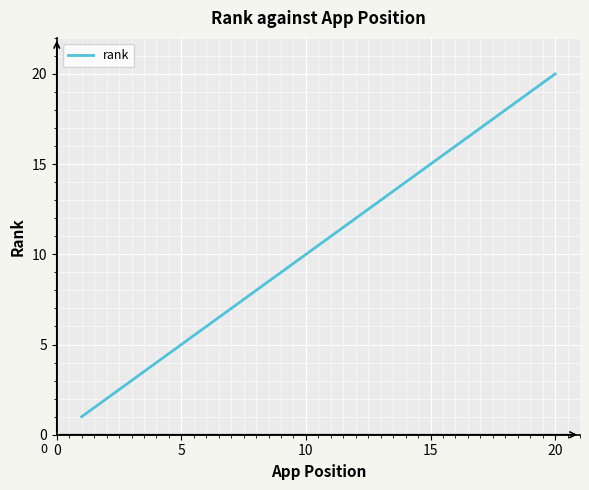

What is the difference between the maximum and minimum values?

19